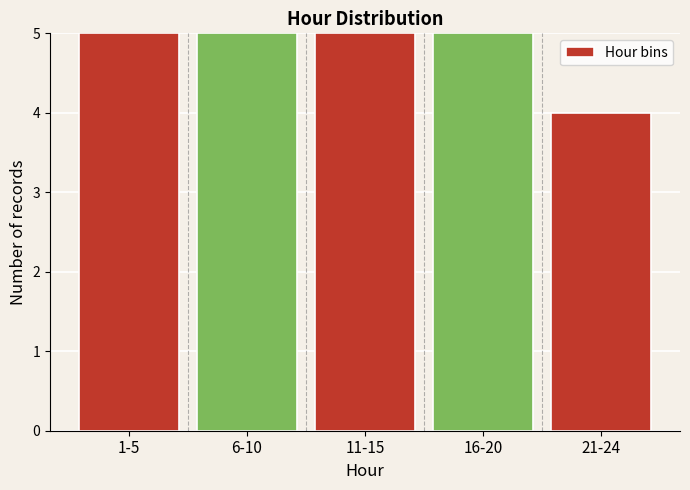

Reading left to right, transcribe all the data shown in this chart.

5	5	5	5	4